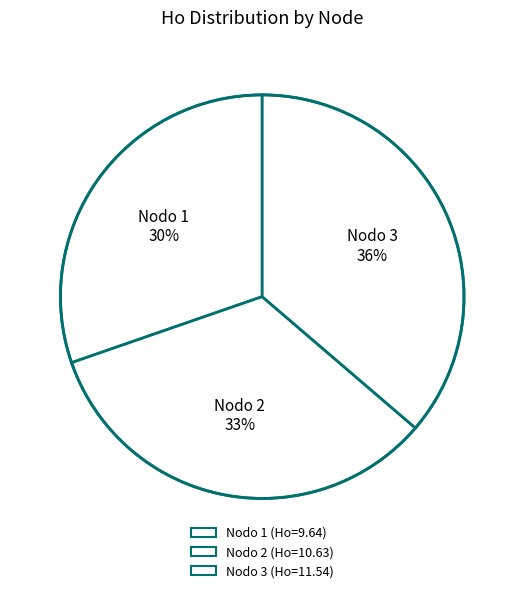

Is it true that Nodo 2 is 40% of the pie?

False